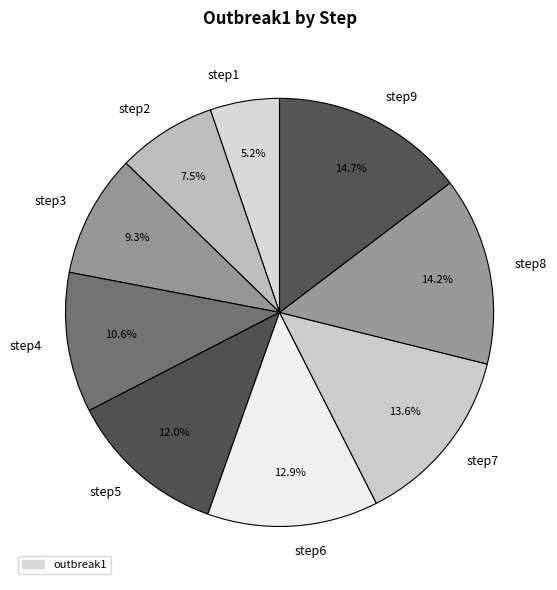

What is the total percentage of step8 and step2?

21.7%